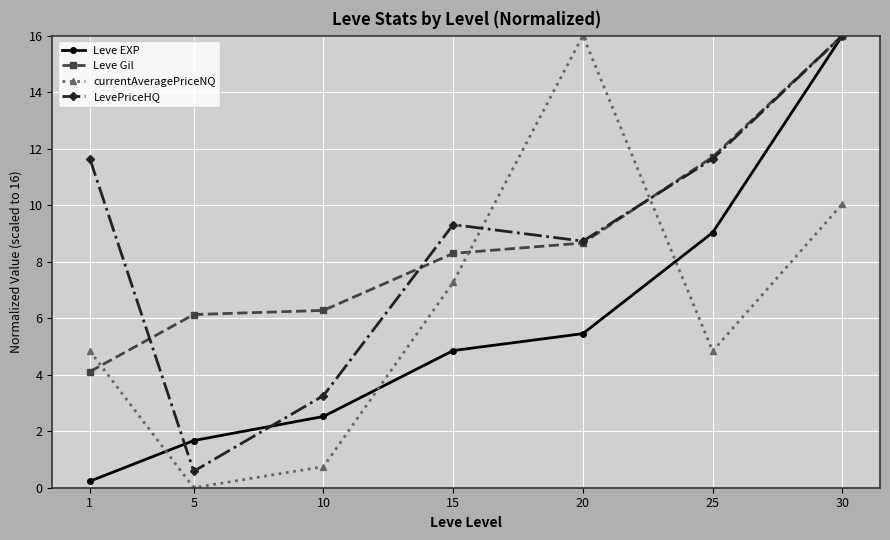

Is the value of Leve EXP at 30 greater than the value of Leve Gil at 5?

Yes